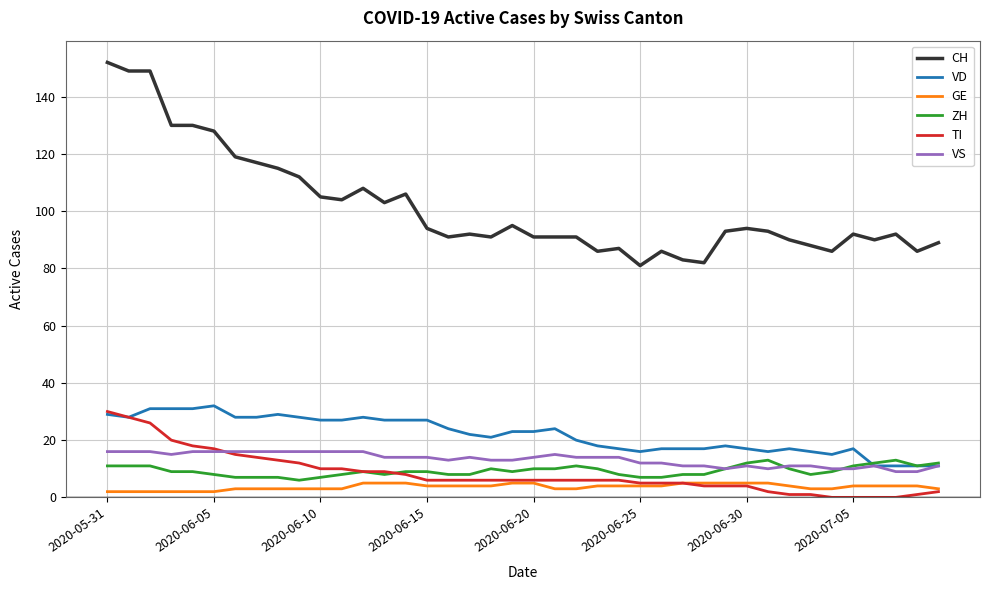

Which series has the largest range (max minus min)?

CH